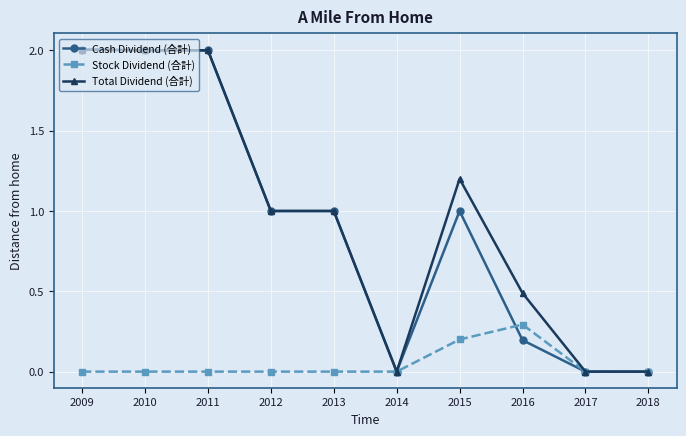

What is the total value across all series at 2010?

4.0